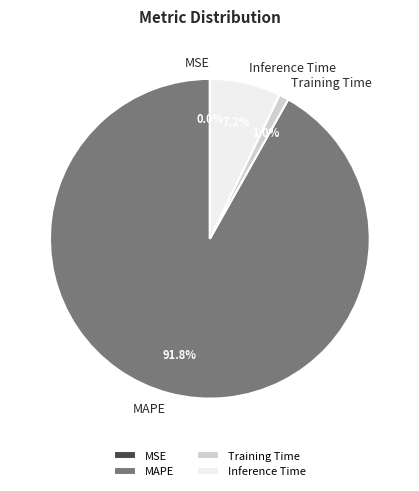

What percentage do Training Time and Inference Time together represent?

8.2%